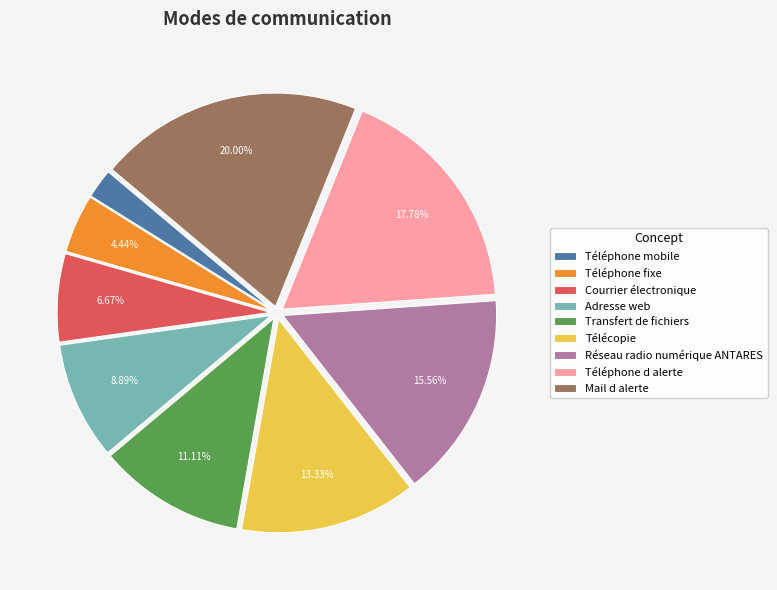

Is there a majority slice in this chart?

No